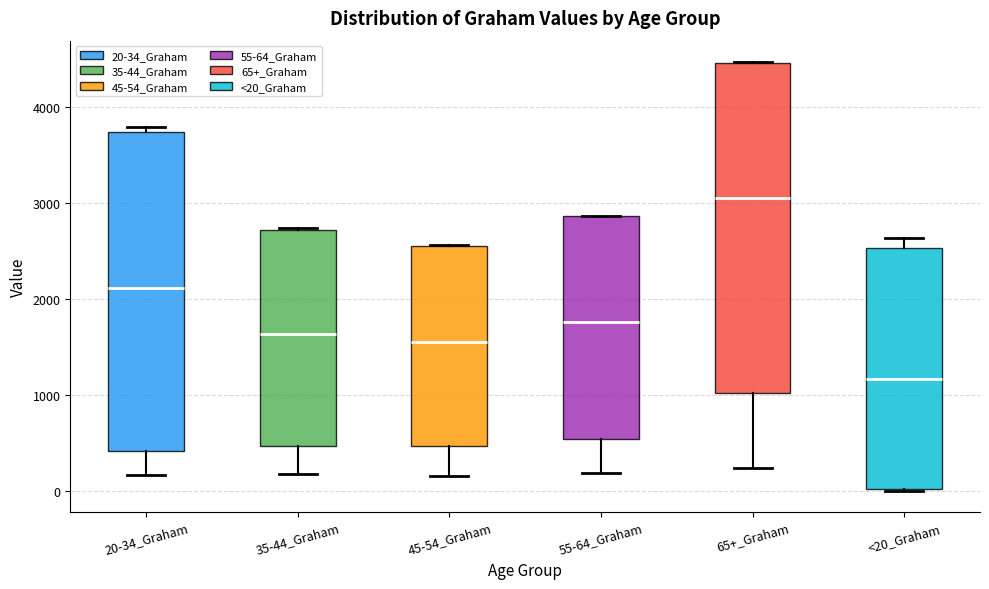

Reading left to right, read every box against the y-axis: the position of its median line, the range the box covers, and the ends of its whiskers. The values are not printed on the chart, so give them approximately, as read against the axis.

20-34_Graham: median 2100, box 400 to 3700, whiskers 200 to 3800
35-44_Graham: median 1600, box 500 to 2700, whiskers 200 to 2700
45-54_Graham: median 1500, box 500 to 2500, whiskers 200 to 2600
55-64_Graham: median 1800, box 500 to 2900, whiskers 200 to 2900
65+_Graham: median 3100, box 1000 to 4500, whiskers 200 to 4500
<20_Graham: median 1200, box 0 to 2500, whiskers 0 to 2600